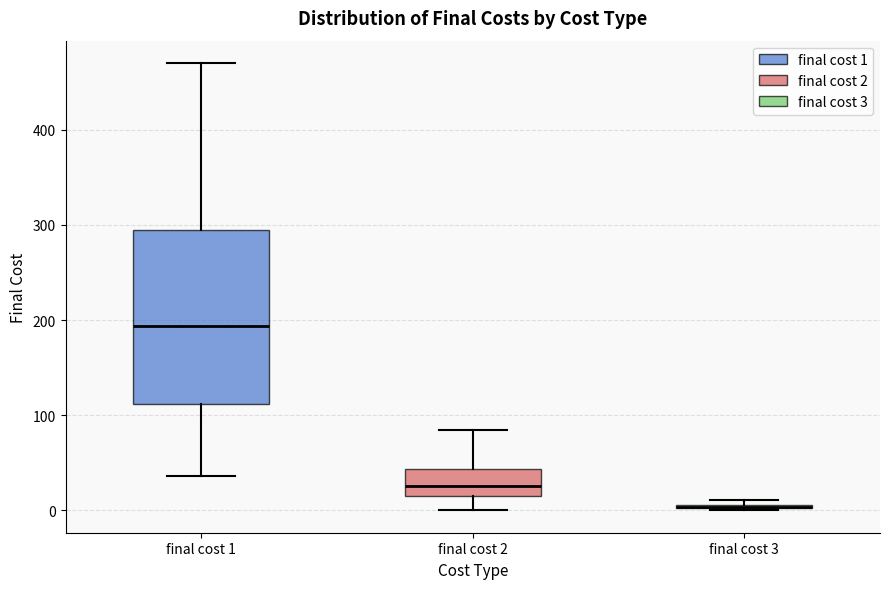

Which box is the tallest, from its lower edge to its upper edge?

final cost 1